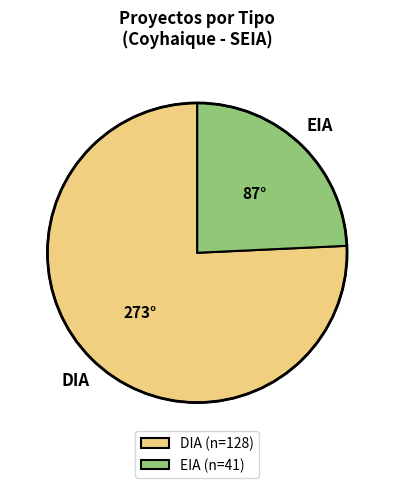

How many slices are in this pie chart?

2